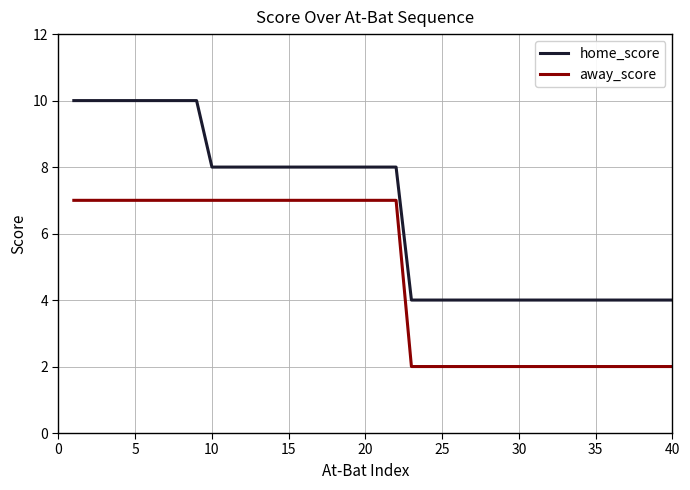

True or false: home_score and away_score intersect in this chart.

False